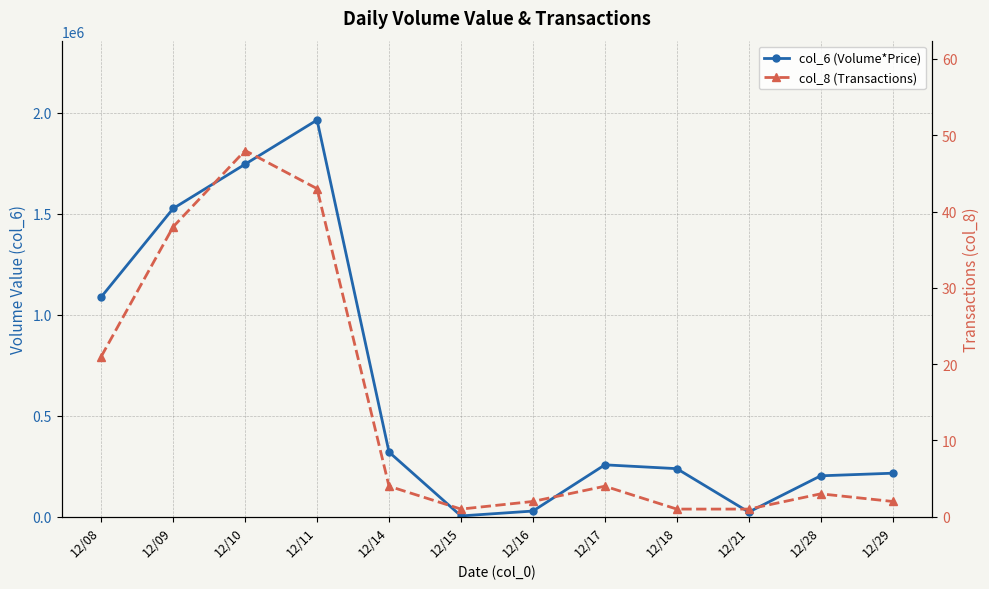

How many data points does each series have?

12